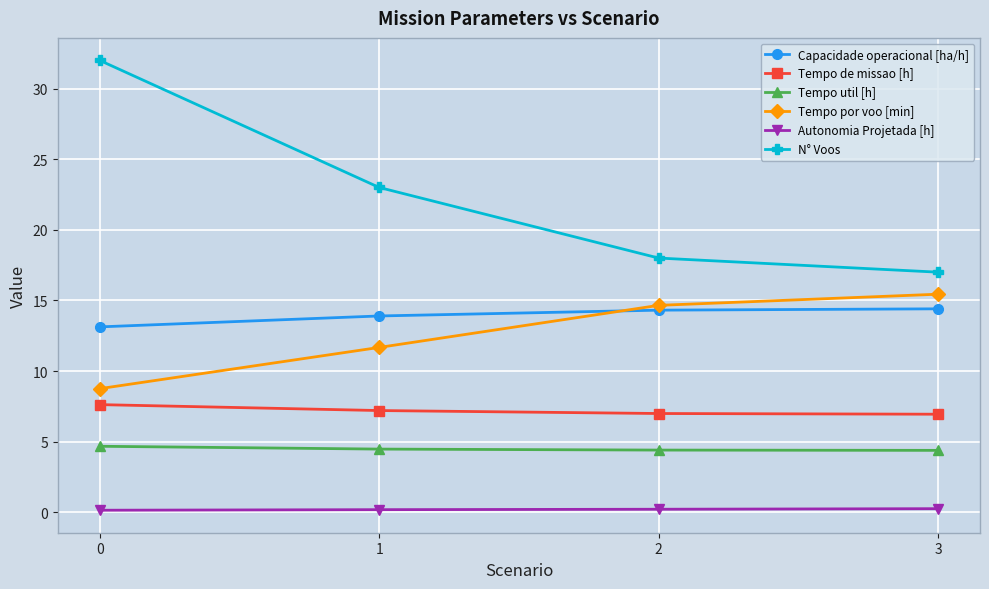

At 1, list the series in order from largest to smallest.

N° Voos, Capacidade operacional [ha/h], Tempo por voo [min], Tempo de missao [h], Tempo util [h], Autonomia Projetada [h]